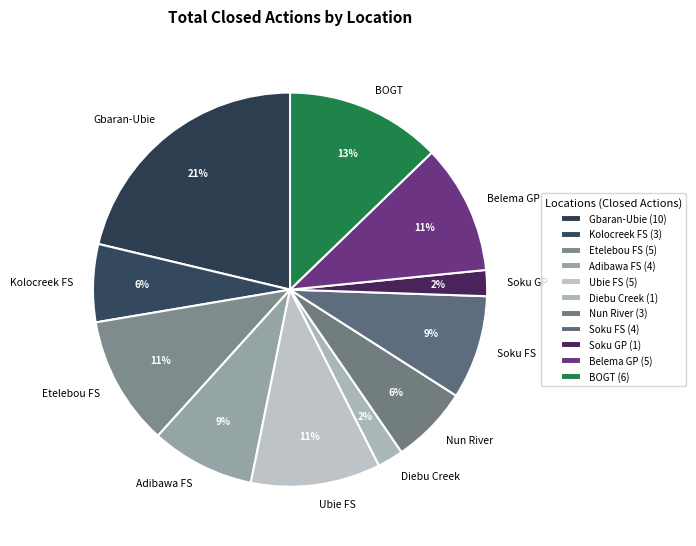

Between Nun River and Soku FS, which is larger?

Soku FS